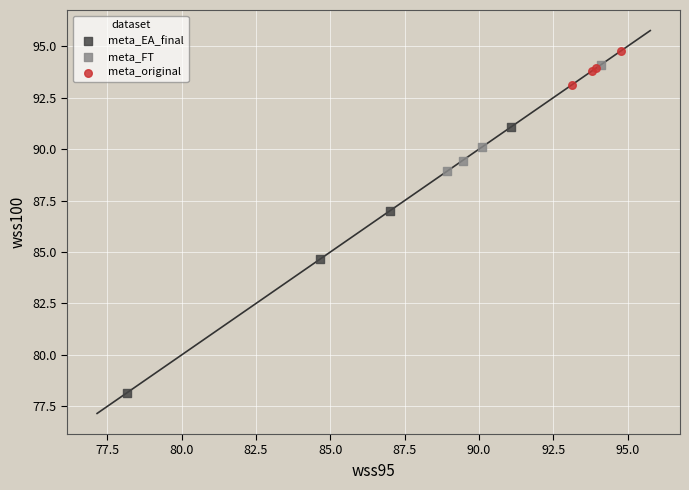

Which series contains the highest Y value?

meta_original